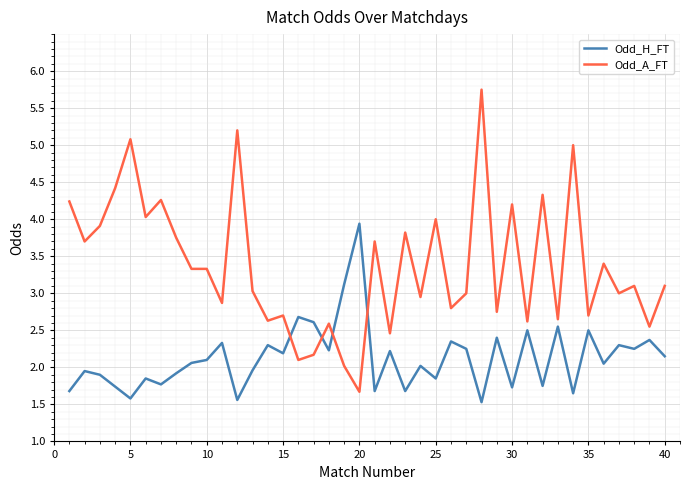

Which series has the widest spread of values?

Odd_A_FT